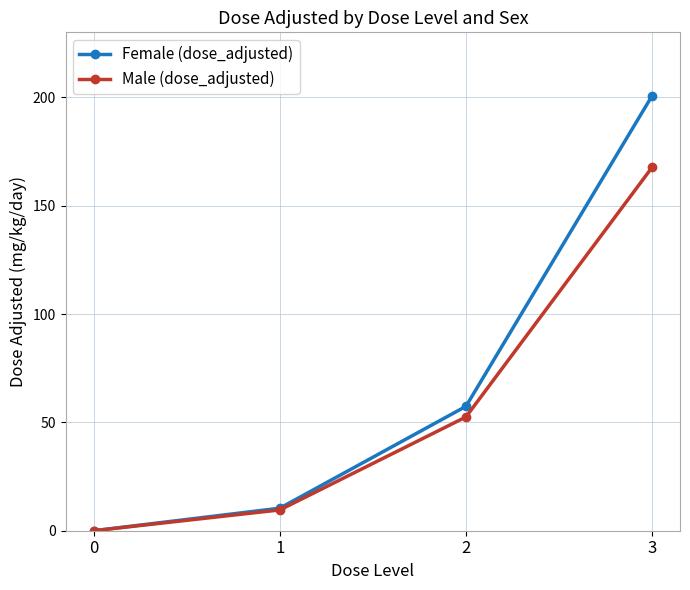

At 2, list the series in order from largest to smallest.

Female (dose_adjusted), Male (dose_adjusted)